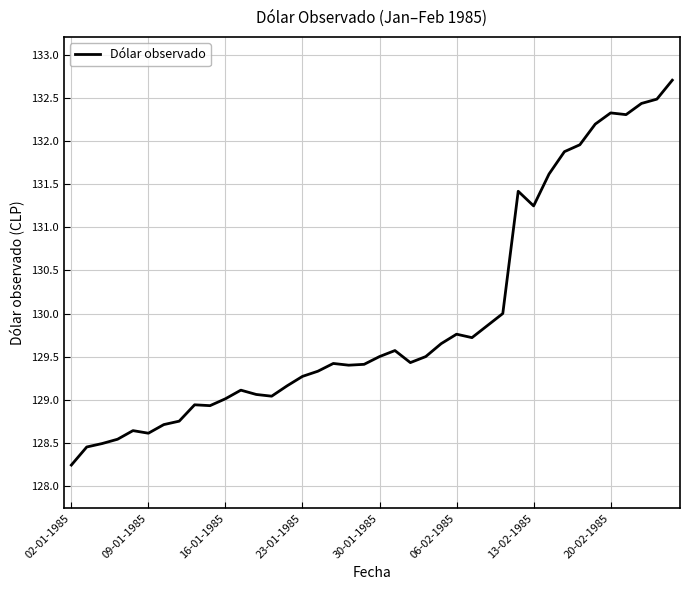

What is the minimum value shown in the chart?

128.2